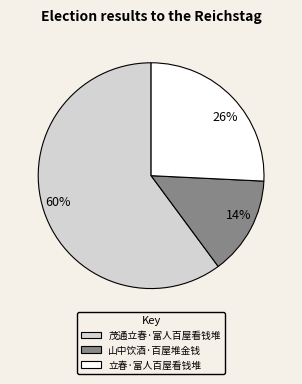

To the nearest percent, what percentage of the pie is 茂通立春·富人百屋看钱堆?

60%